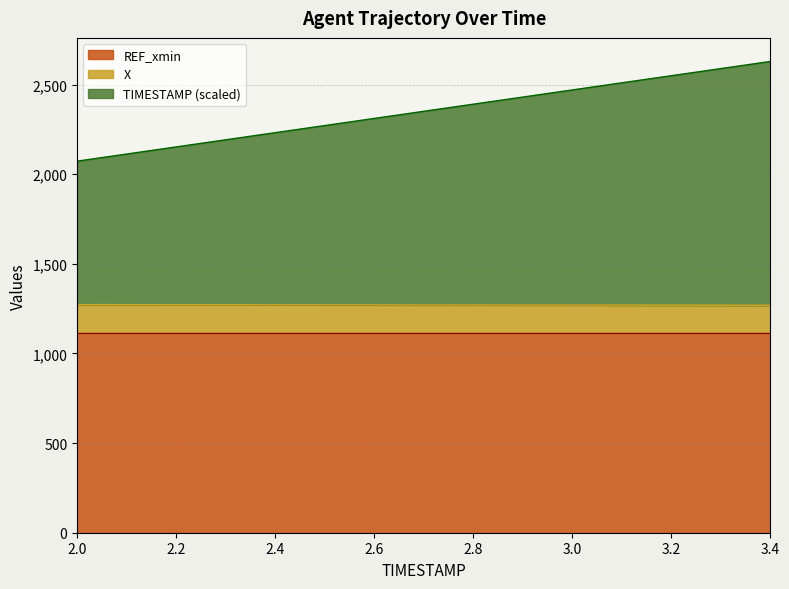

Does the chart have visible grid lines?

Yes